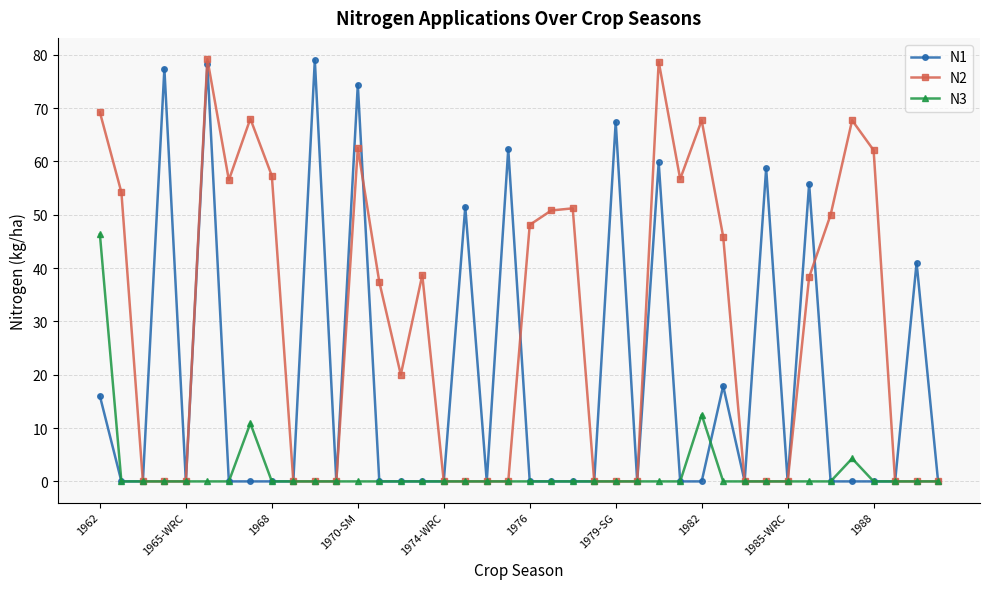

List the series in order of their overall mean, lowest first.

N3, N1, N2